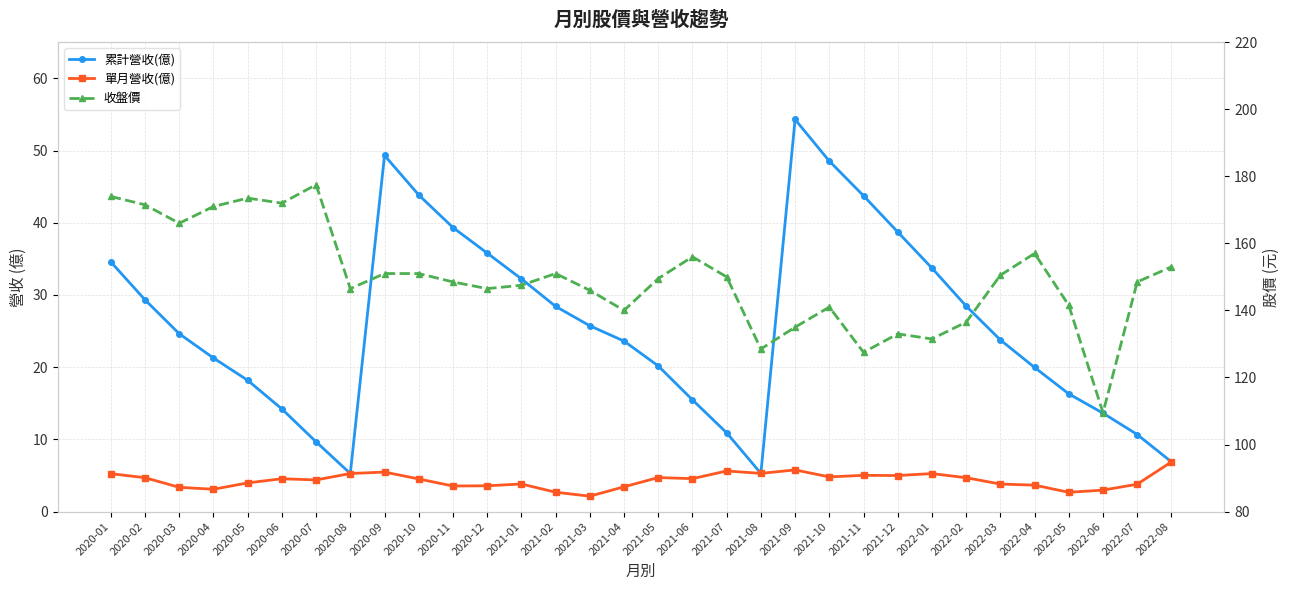

Rank the categories by 收盤價 value from highest to lowest.

2020-07, 2020-01, 2020-05, 2020-06, 2020-02, 2020-04, 2020-03, 2022-04, 2021-06, 2022-08, 2020-09, 2020-10, 2021-02, 2022-03, 2021-07, 2021-05, 2020-11, 2022-07, 2021-01, 2020-08, 2020-12, 2021-03, 2022-05, 2021-10, 2021-04, 2022-02, 2021-09, 2021-12, 2022-01, 2021-08, 2021-11, 2022-06